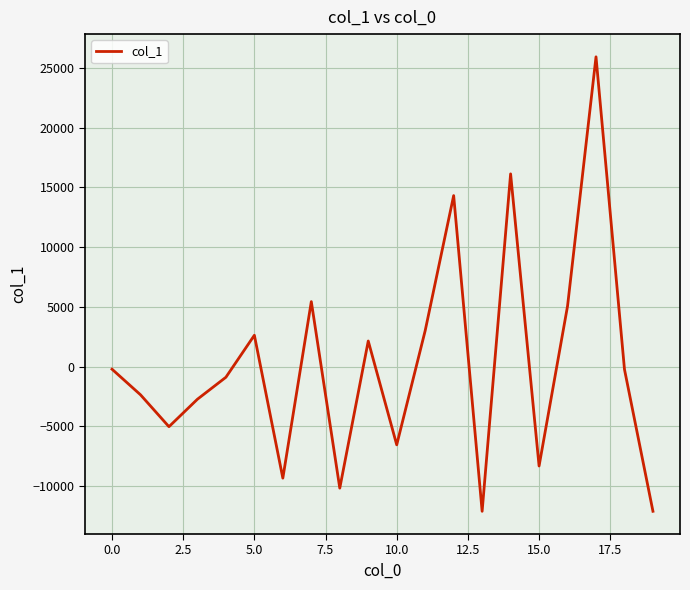

What is the difference between the maximum and minimum values?

38016.1